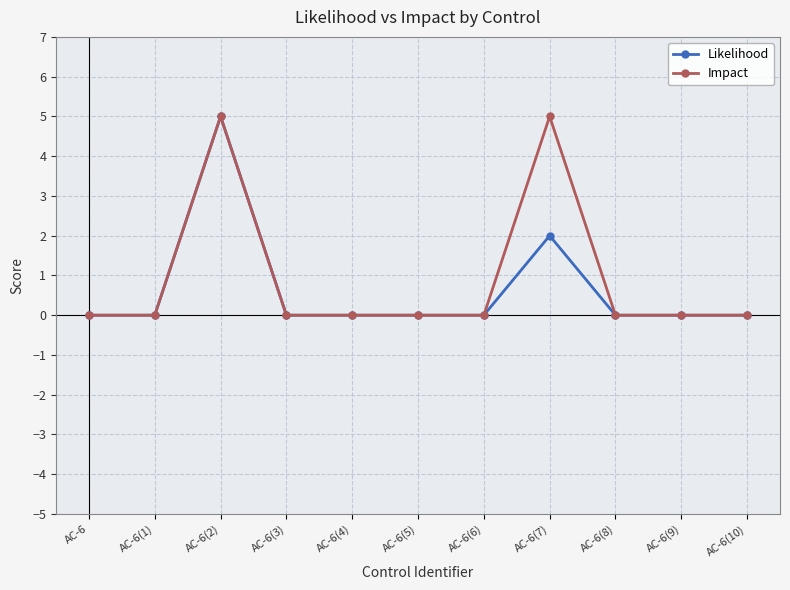

What is the label of the 11th point from the left?

AC-6(10)